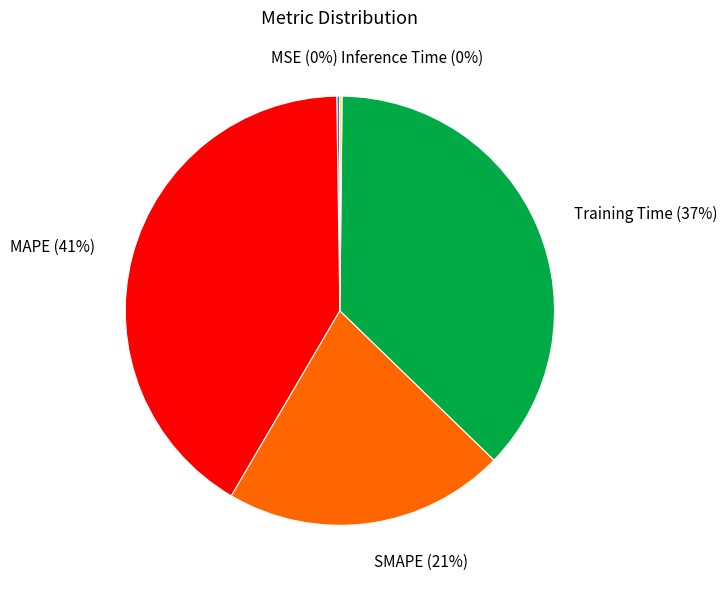

To the nearest percent, what percentage of the pie is Training Time?

37%